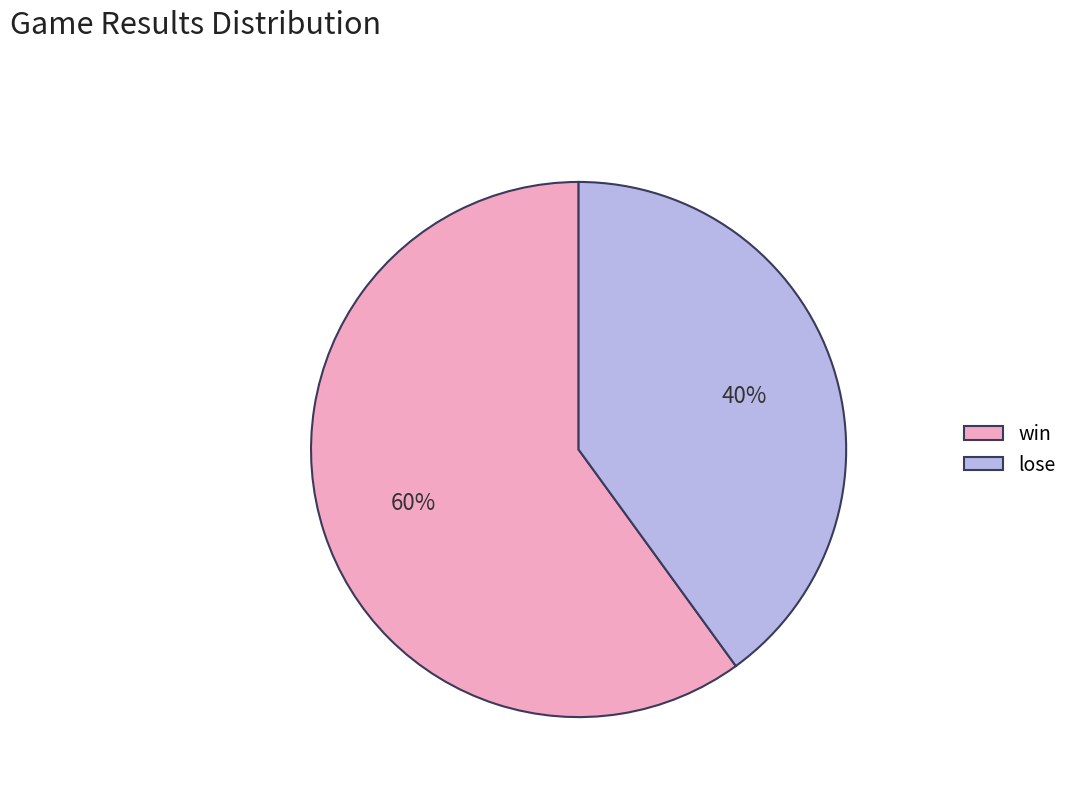

True or false: lose accounts for 50% of the total.

False